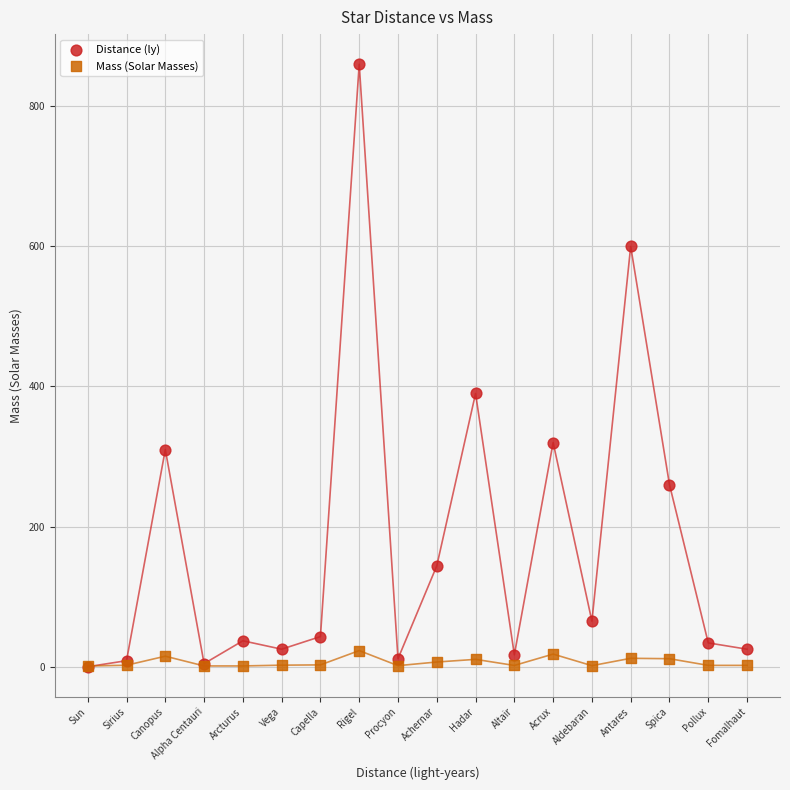

In the Distance (ly) series, what Y value is closest to 430?

390.0